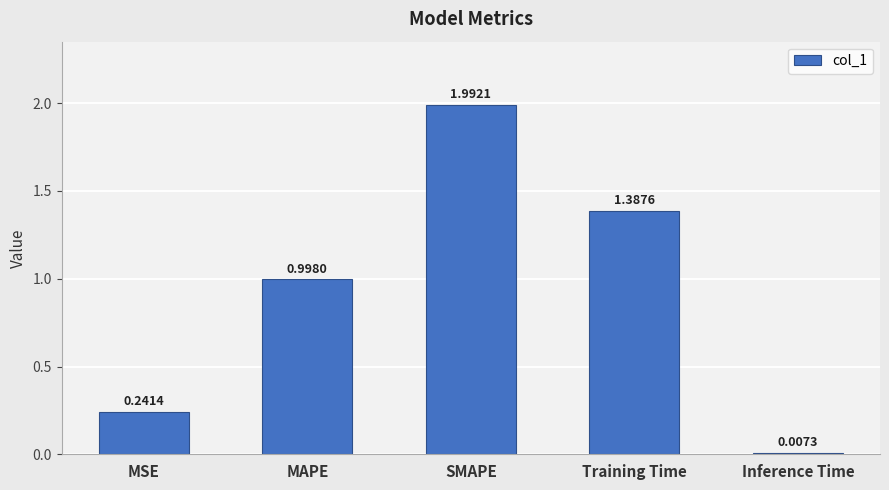

What is the label of the 1st bar from the left?

MSE